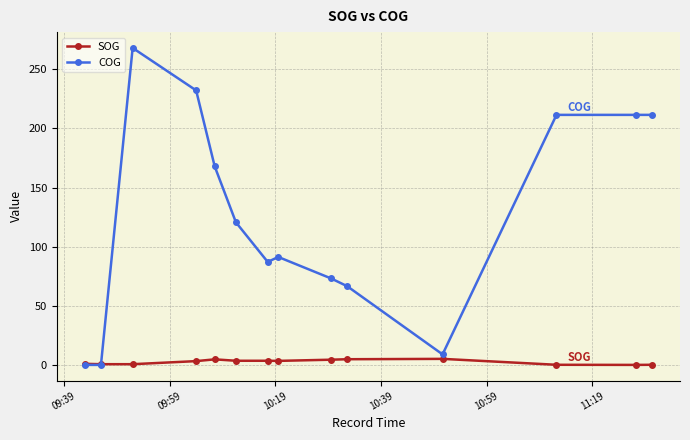

How many lines are shown in the chart?

2